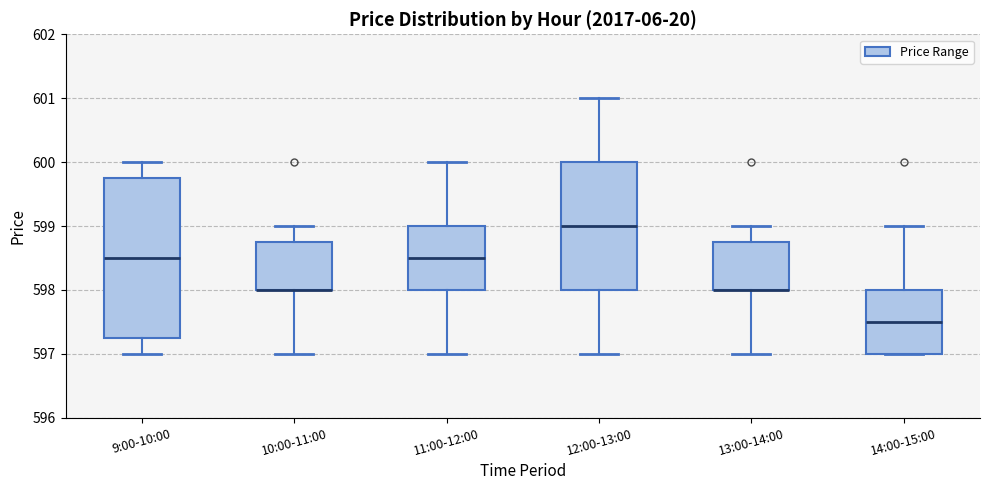

Reading left to right, transcribe this box plot: for each box, give where its median line is, the range the box spans, and where its two whiskers end, as read against the y-axis. The values are not printed on the chart, so give them approximately, as read against the axis.

9:00-10:00: median 598.5, box 597.3 to 599.8, whiskers 597.0 to 600.0
10:00-11:00: median 598.0 (drawn on the box's lower edge), box 598.0 to 598.8, whiskers 597.0 to 599.0
11:00-12:00: median 598.5, box 598.0 to 599.0, whiskers 597.0 to 600.0
12:00-13:00: median 599.0, box 598.0 to 600.0, whiskers 597.0 to 601.0
13:00-14:00: median 598.0 (drawn on the box's lower edge), box 598.0 to 598.8, whiskers 597.0 to 599.0
14:00-15:00: median 597.5, box 597.0 to 598.0, whiskers 597.0 to 599.0